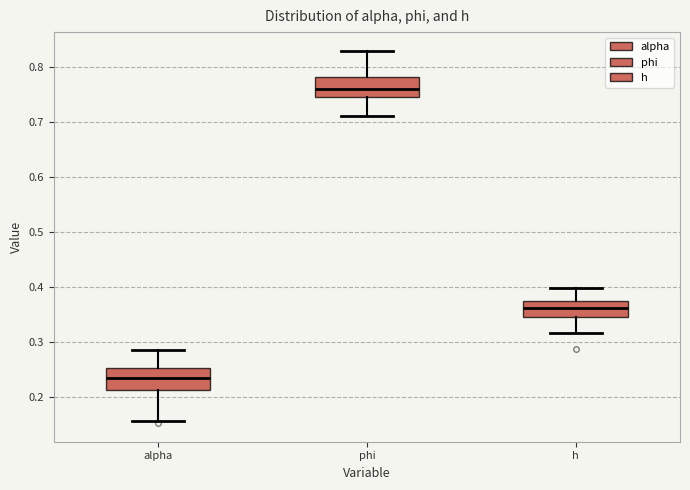

Which box's median line is the lowest?

alpha